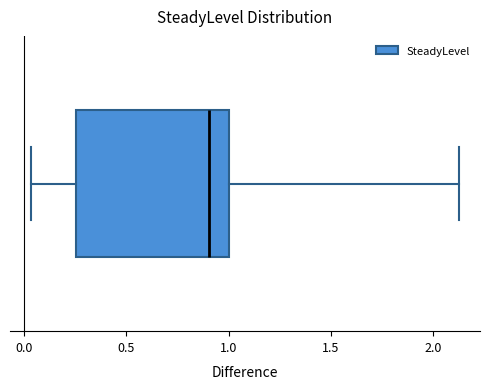

Where does the median line of the box sit on the x-axis? The values are not printed on the chart, so give them approximately, as read against the axis.

0.90